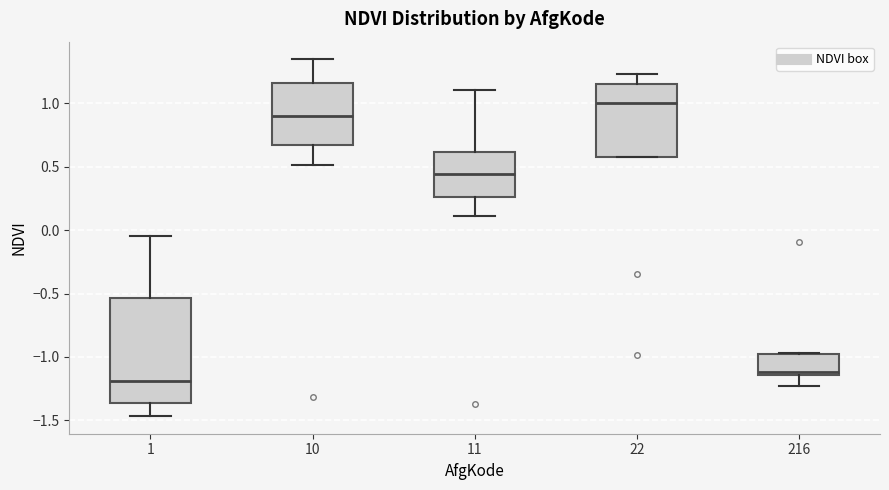

Which box is the tallest, from its lower edge to its upper edge?

1